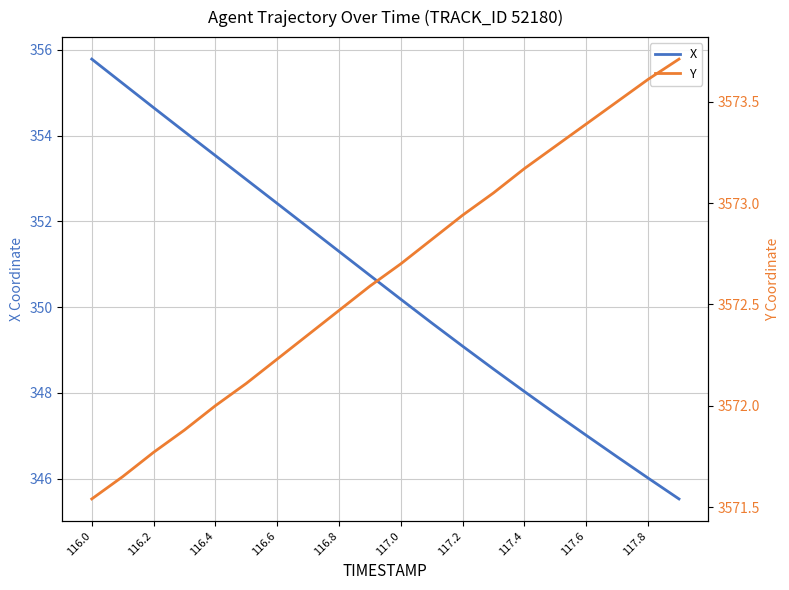

What is the value of the Y point at the 20th from the left?

3573.7